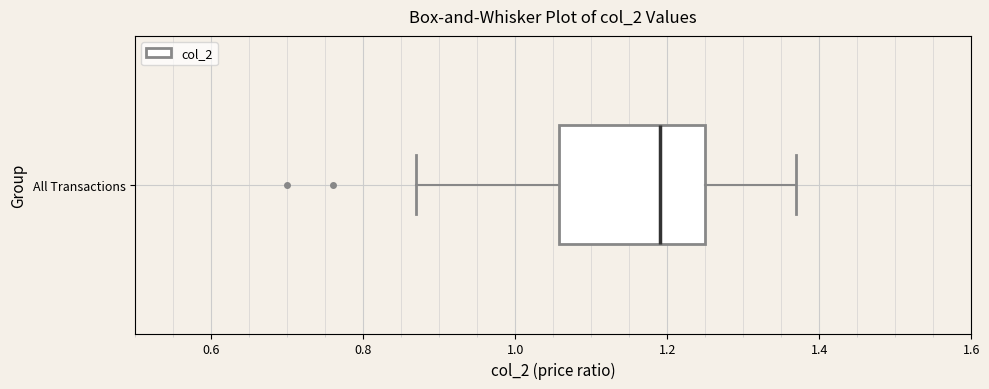

Where does the right whisker of the box for All Transactions end on the x-axis? The values are not printed on the chart, so give them approximately, as read against the axis.

1.38